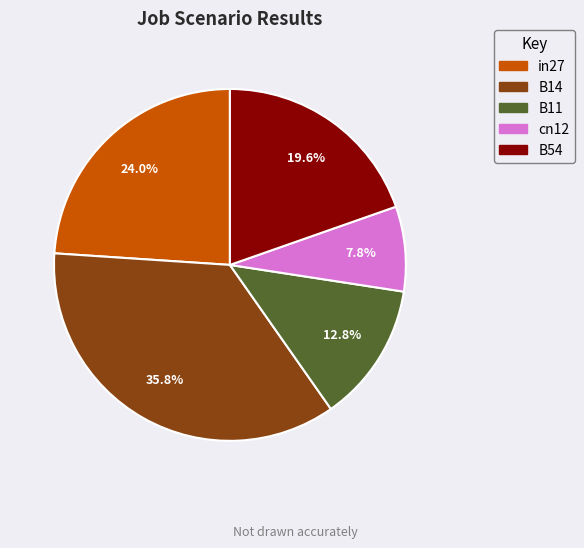

How many segments does this pie chart have?

5